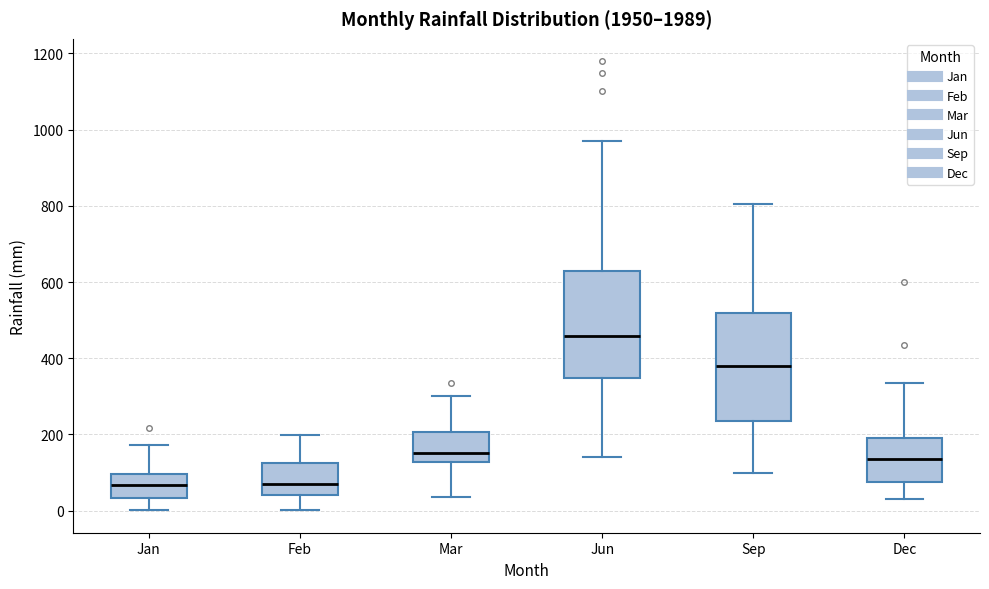

Reading left to right, transcribe this box plot: for each box, give where its median line is, the range the box spans, and where its two whiskers end, as read against the y-axis. The values are not printed on the chart, so give them approximately, as read against the axis.

Jan: median 60, box 40 to 100, whiskers 0 to 180
Feb: median 80, box 40 to 120, whiskers 0 to 200
Mar: median 160, box 120 to 200, whiskers 40 to 300
Jun: median 460, box 340 to 620, whiskers 140 to 960
Sep: median 380, box 240 to 520, whiskers 100 to 800
Dec: median 140, box 80 to 200, whiskers 40 to 340